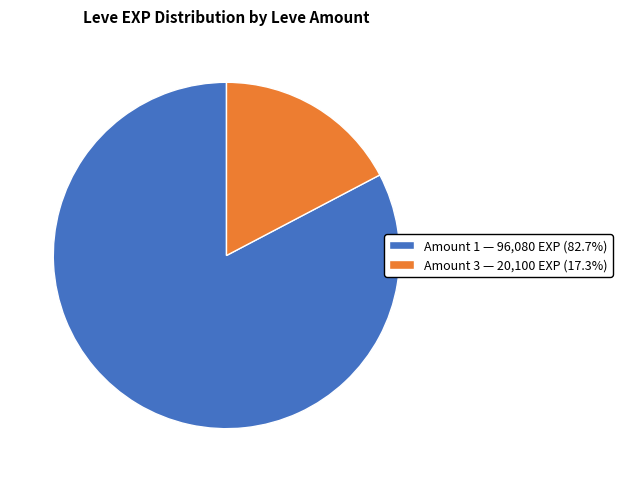

Does any single category account for the majority?

Yes